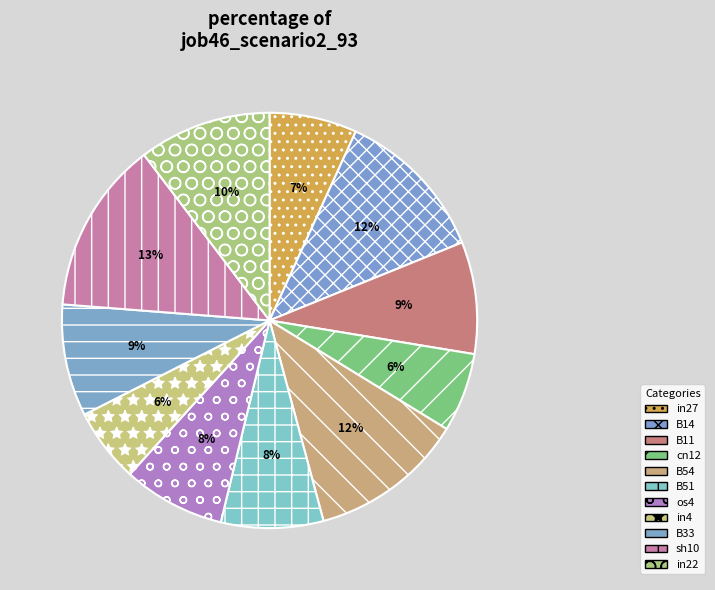

What portion of the pie excludes cn12?

93.8%